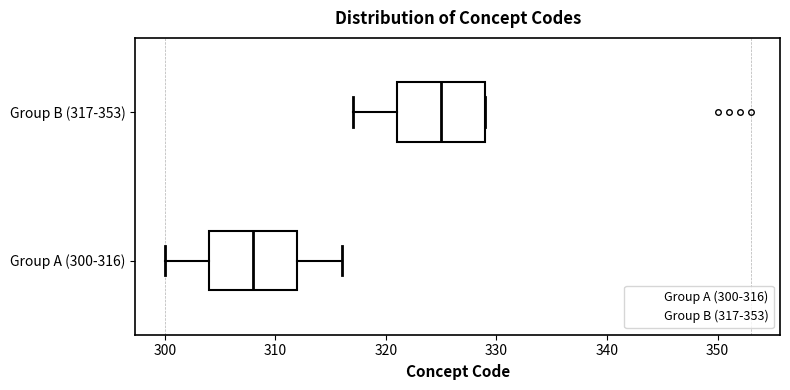

Reading bottom to top, read every box against the x-axis: the position of its median line, the range the box covers, and the ends of its whiskers. The values are not printed on the chart, so give them approximately, as read against the axis.

Group A (300-316): median 308, box 304 to 312, whiskers 300 to 316
Group B (317-353): median 325, box 321 to 329, whiskers 317 to 329